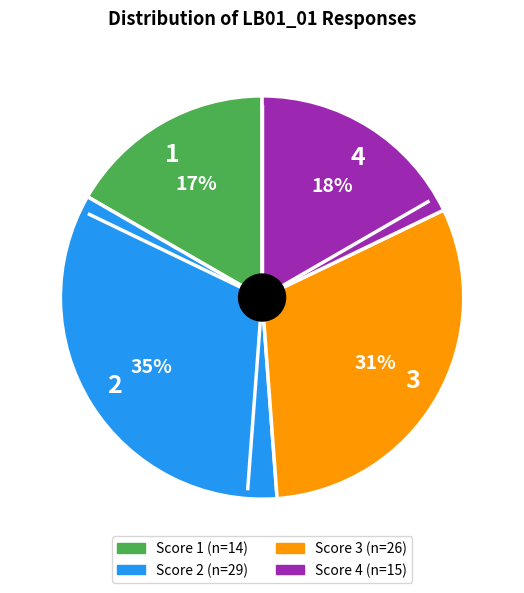

Between 4 and 1, which is larger?

4